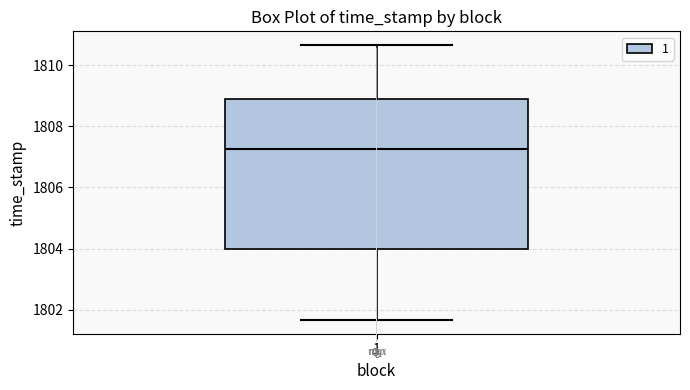

Read this box plot against the y-axis: the position of the median line, the range covered by the box, and the ends of both whiskers. The values are not printed on the chart, so give them approximately, as read against the axis.

median 1807.2, box 1804.0 to 1809.0, whiskers 1801.6 to 1810.6